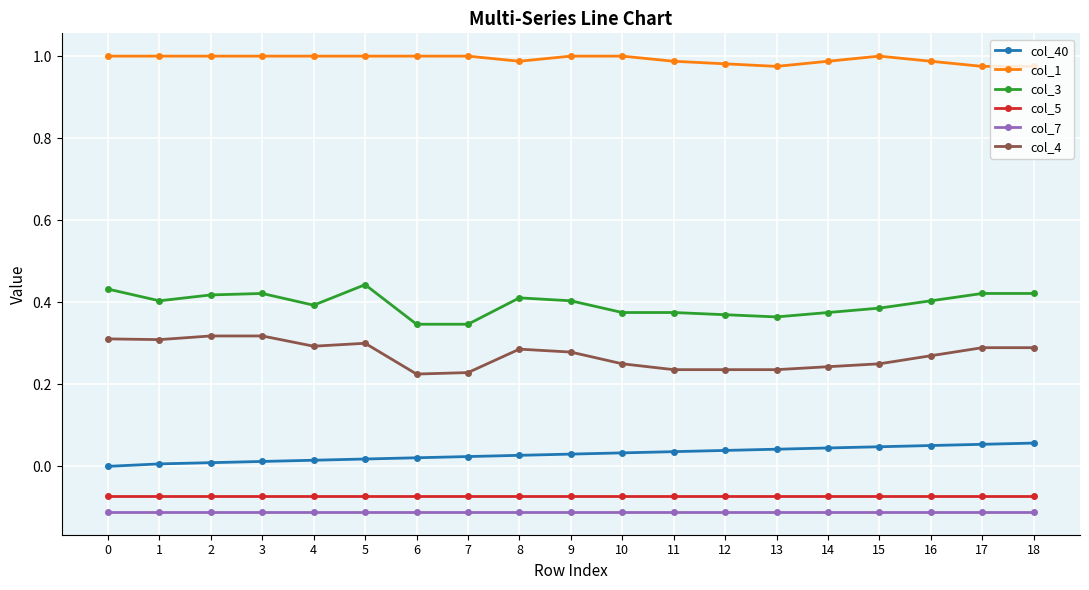

What is the difference between the highest and lowest values at 8?

1.1